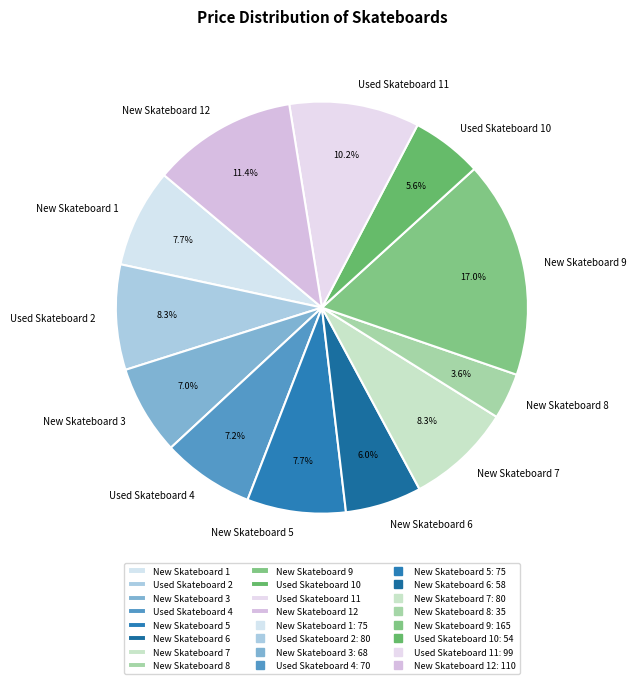

To the nearest percent, what portion does New Skateboard 12 represent?

11%